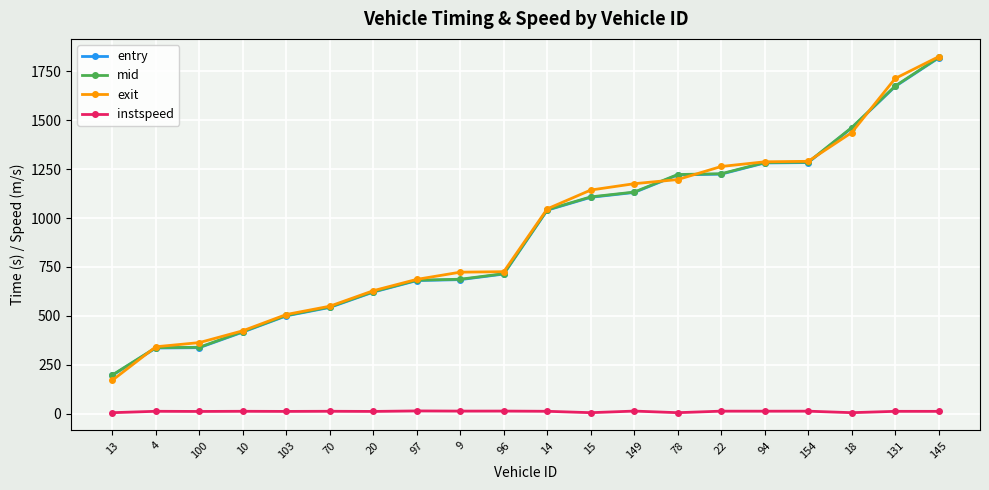

True or false: instspeed and mid cross at least once.

False